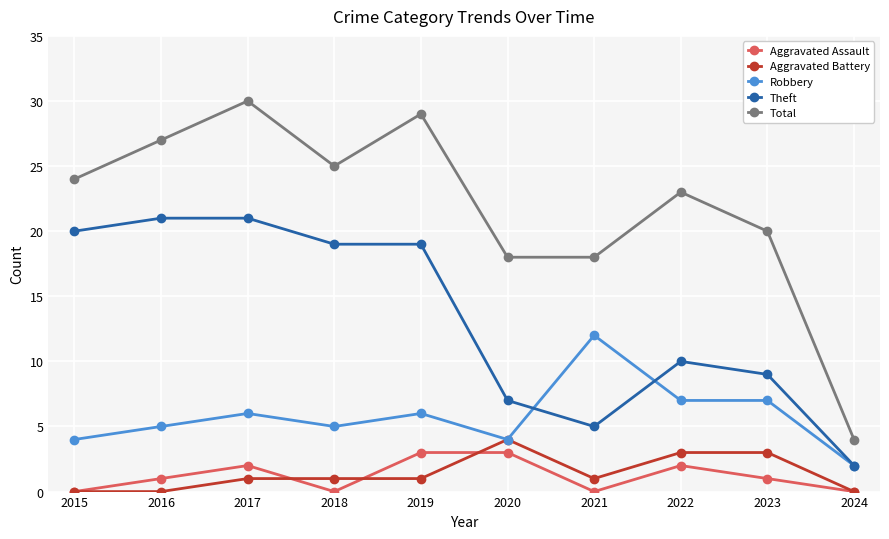

What value does the Total series have at 2022?

23